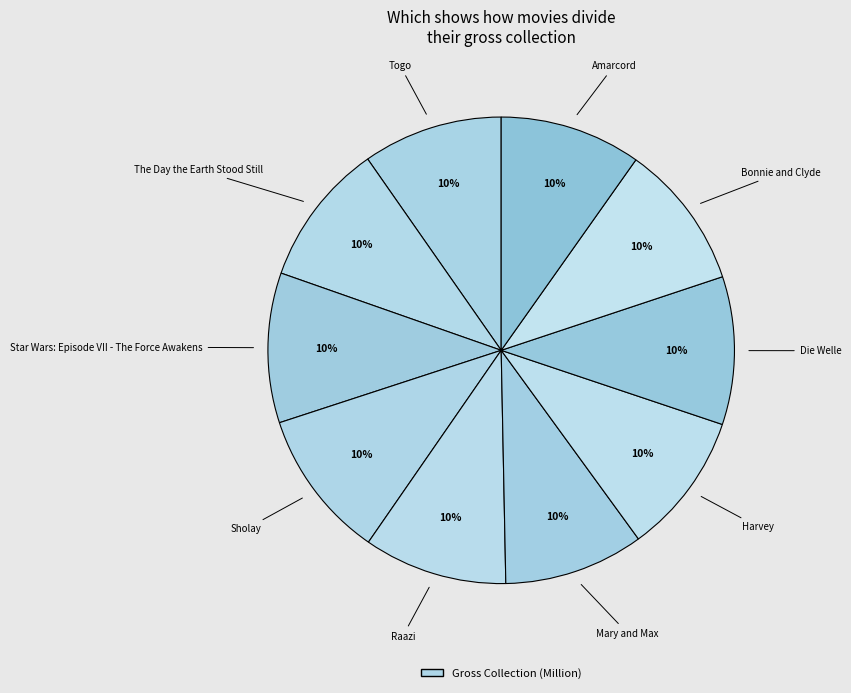

How many segments does this pie chart have?

10